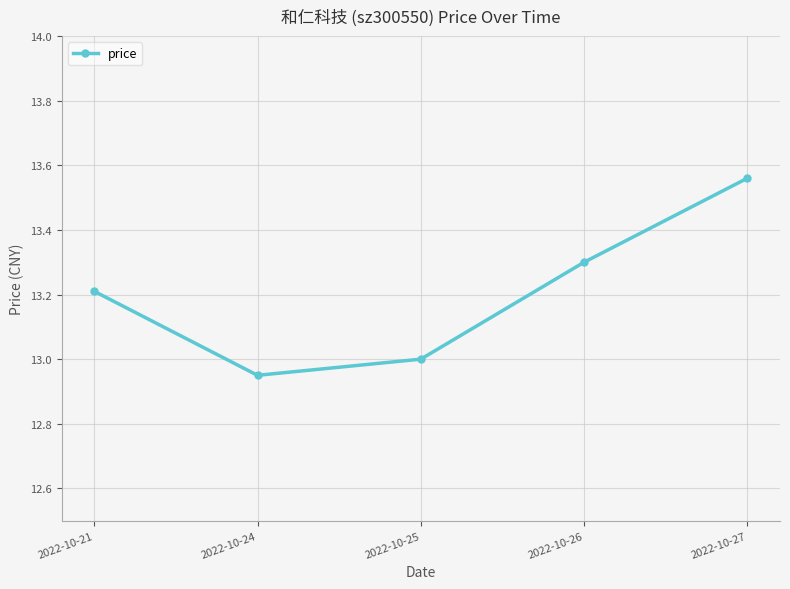

Rank the categories by value from lowest to highest.

2022-10-24, 2022-10-25, 2022-10-21, 2022-10-26, 2022-10-27